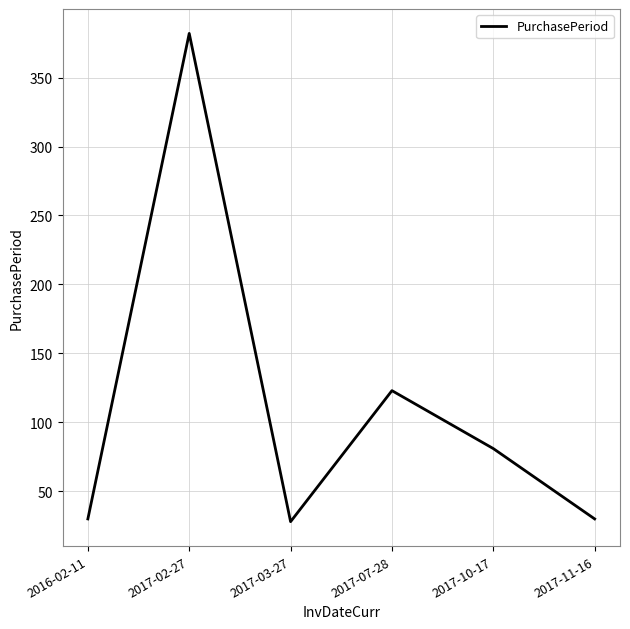

What is the minimum value shown in the chart?

28